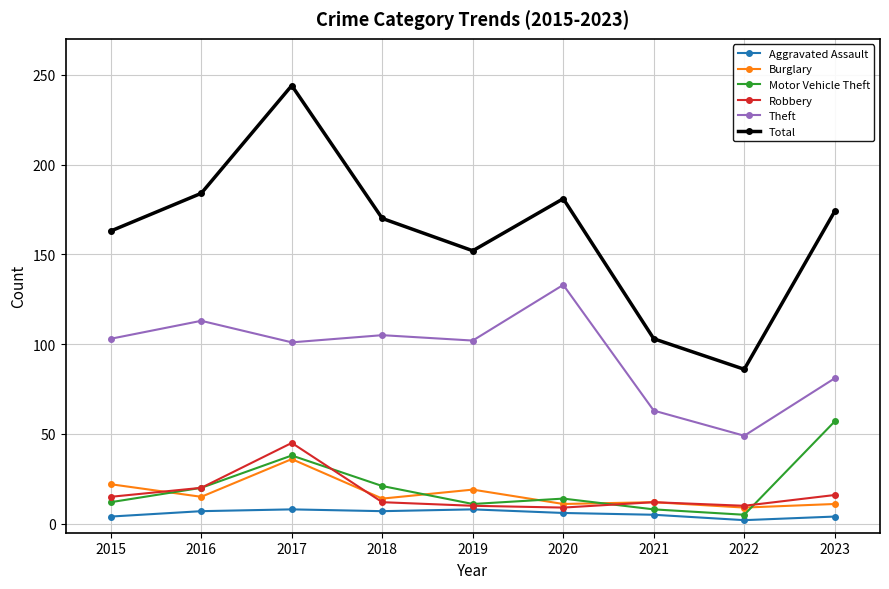

Count the number of categories in the chart.

9